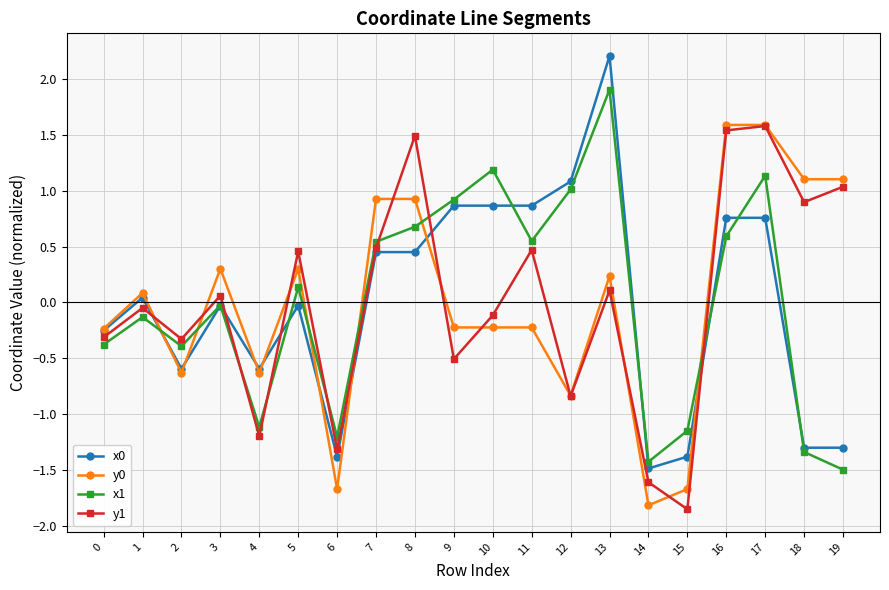

The value of x1 at 0 is -0.4. True or false?

True